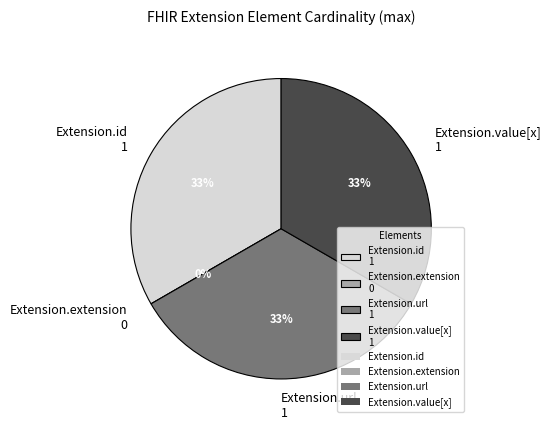

To the nearest percent, what is the combined percentage of Extension.id and Extension.extension?

33%